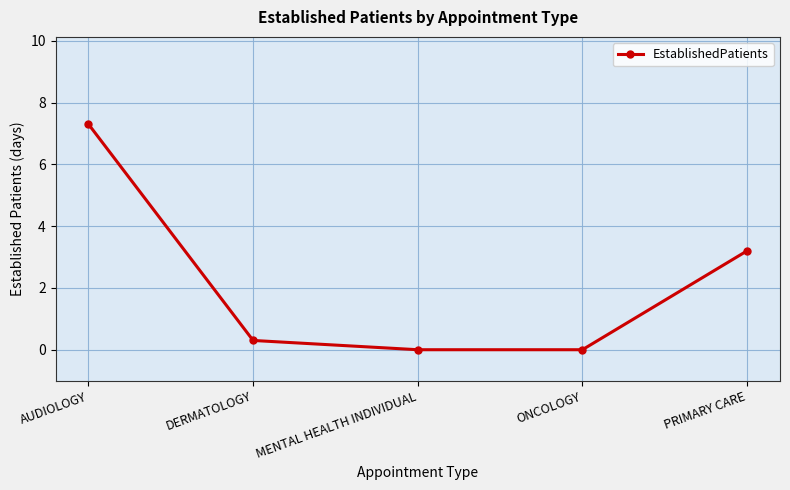

What is the maximum value shown in the chart?

7.3